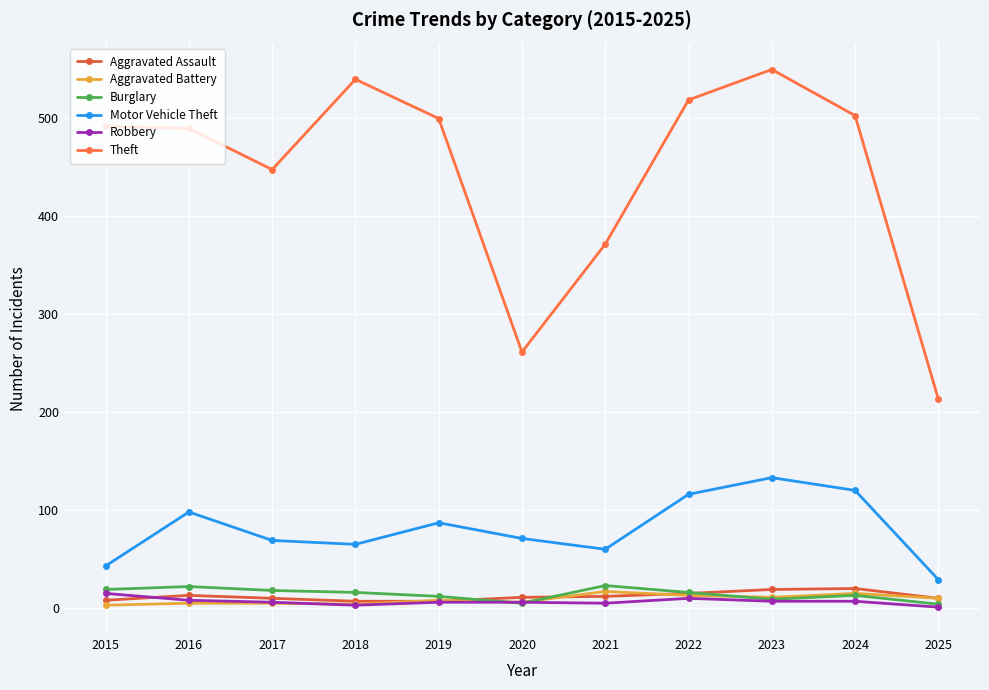

How many values in the Aggravated Assault series are below 11?

5